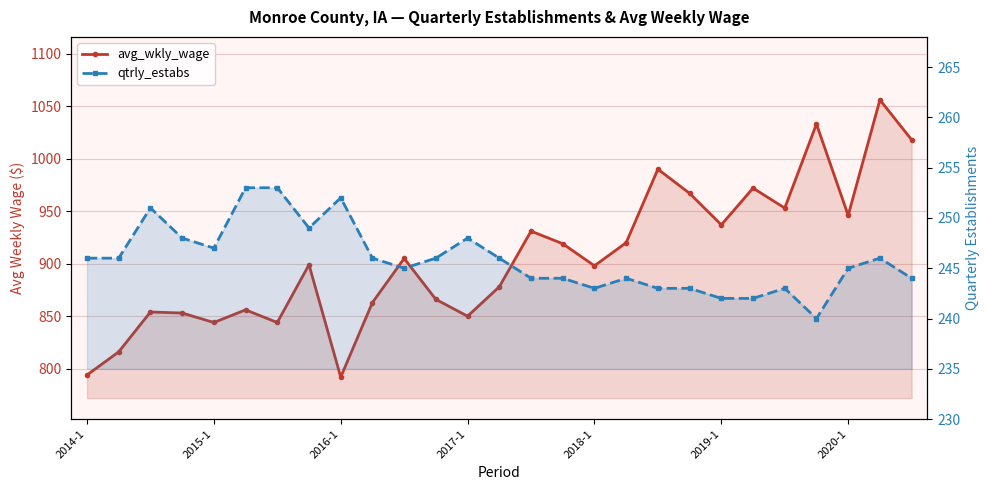

Which category has the highest value across all series?

25